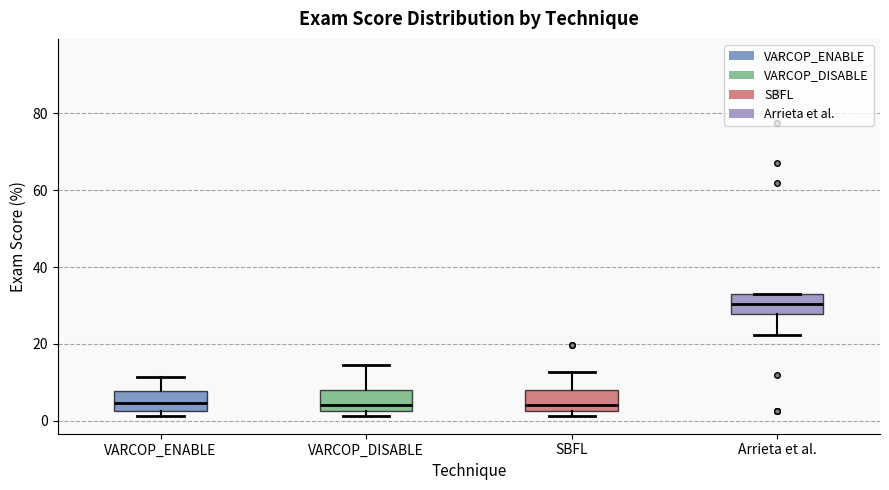

Reading left to right, transcribe this box plot: for each box, give where its median line is, the range the box spans, and where its two whiskers end, as read against the y-axis. The values are not printed on the chart, so give them approximately, as read against the axis.

VARCOP_ENABLE: median 4, box 2 to 8, whiskers 2 (just below the box's lower edge) to 12
VARCOP_DISABLE: median 4, box 2 to 8, whiskers 2 (just below the box's lower edge) to 14
SBFL: median 4, box 2 to 8, whiskers 2 (just below the box's lower edge) to 12
Arrieta et al.: median 30, box 28 to 32, whiskers 22 to 32